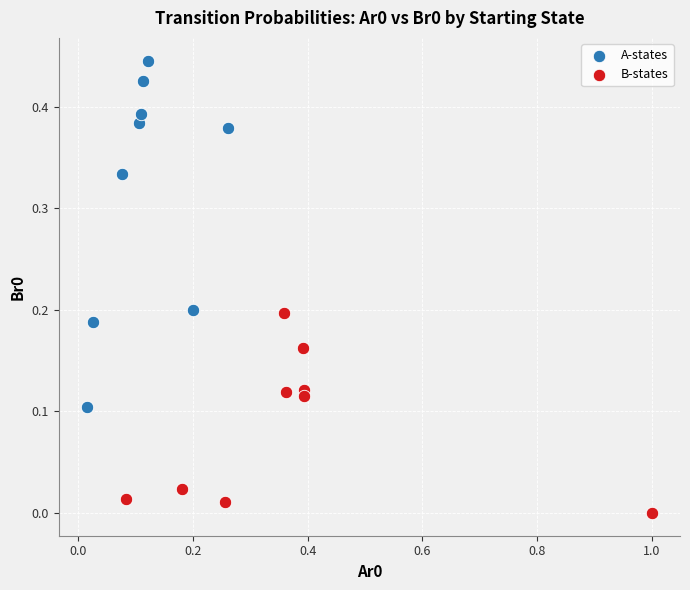

What are all the series names shown in the legend?

A-states, B-states